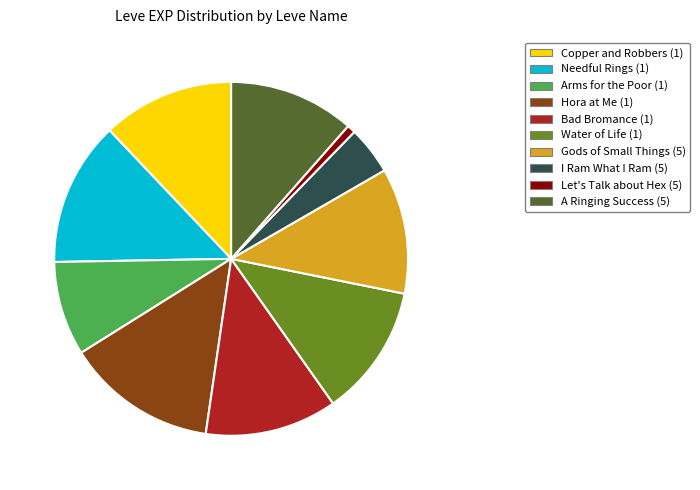

Do I Ram What I Ram (5) and Let's Talk about Hex (5) together represent more than half of the pie?

No